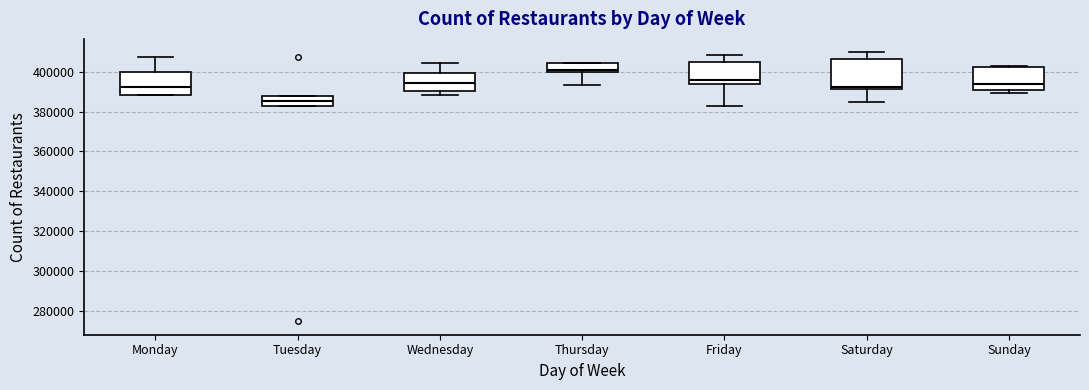

Which box has the highest median line?

Thursday